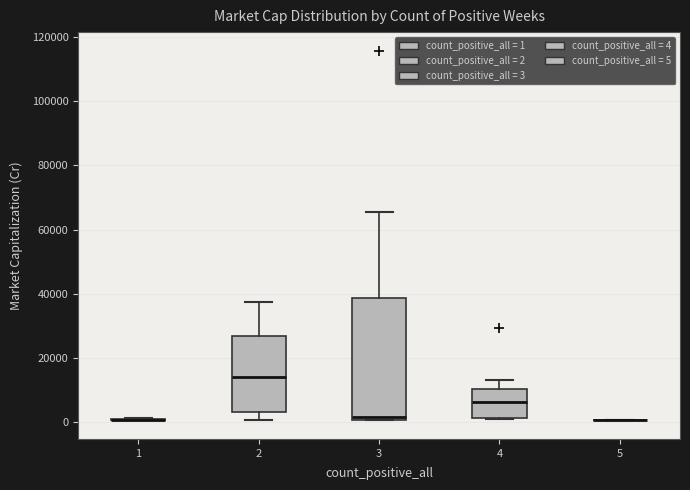

Comparing the boxes themselves (not the whiskers), which one is the tallest?

3